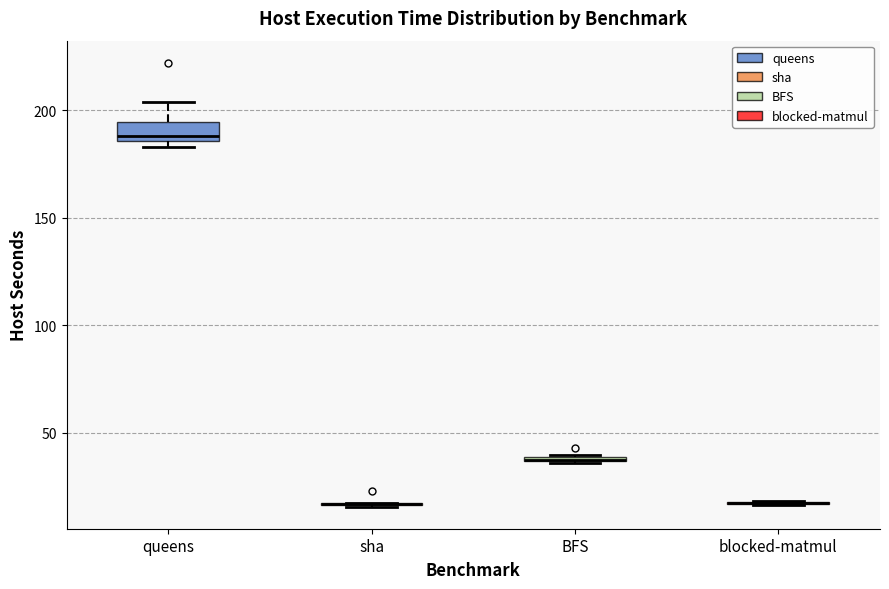

Where is the upper edge of the box for BFS on the y-axis? The values are not printed on the chart, so give them approximately, as read against the axis.

40